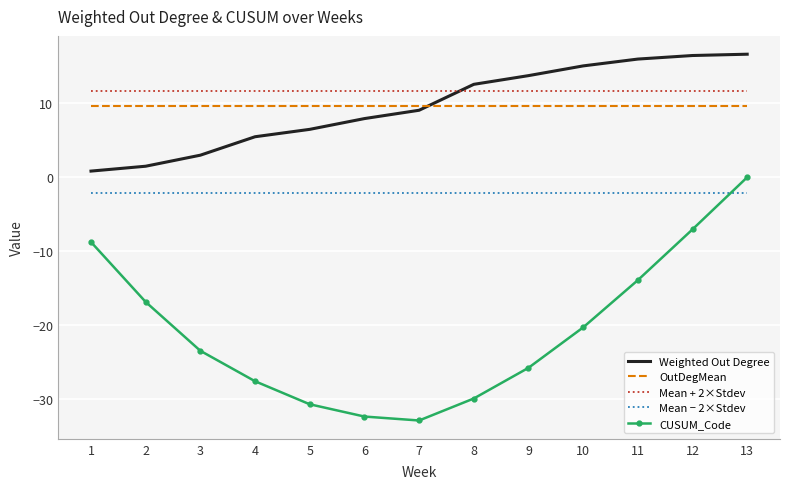

True or false: Weighted Out Degree and Mean − 2×Stdev intersect in this chart.

False